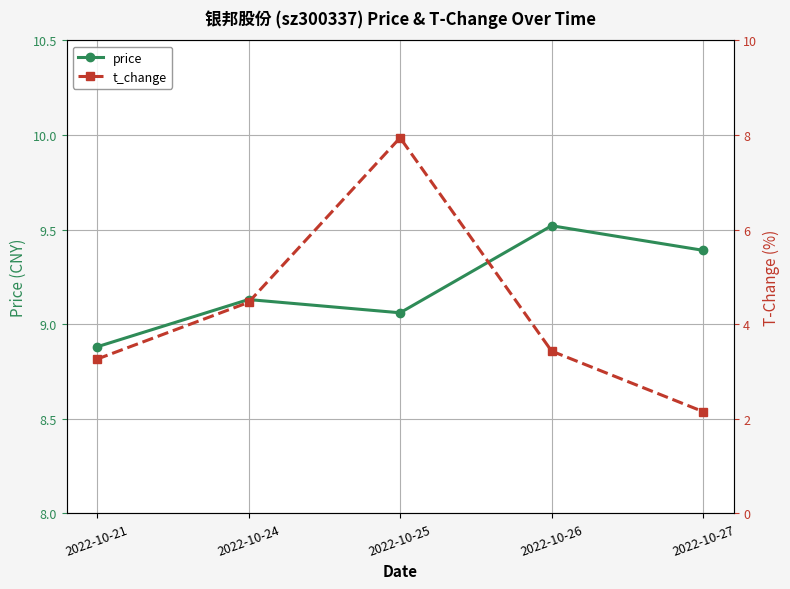

Reading left to right, list all the values displayed in this chart.

price: 8.9	9.1	9.1	9.5	9.4
t_change: 3.3	4.5	7.9	3.4	2.1